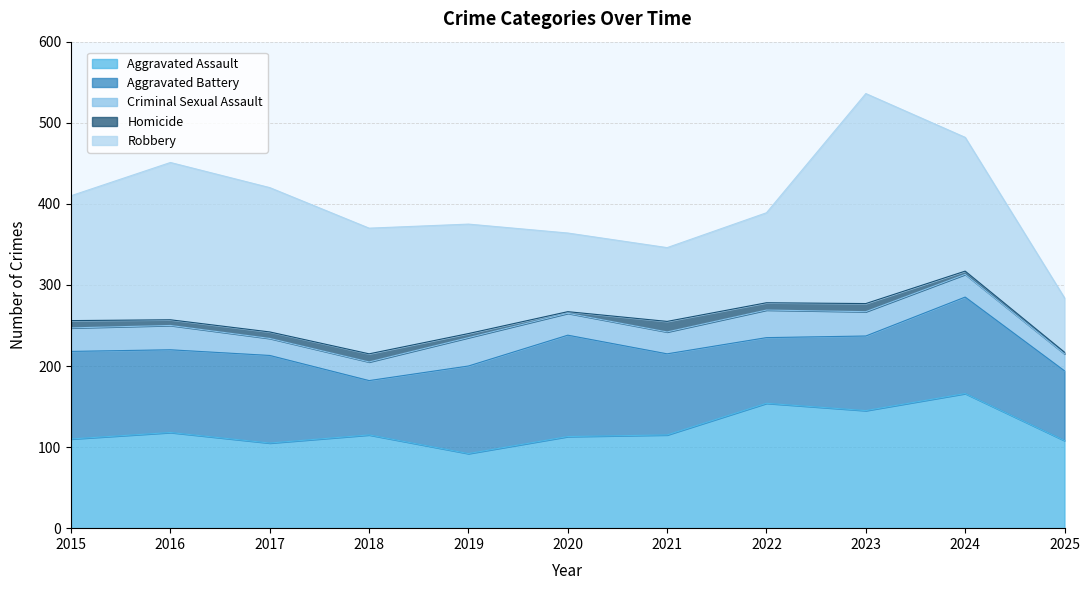

What is the average value of the Homicide series?

7